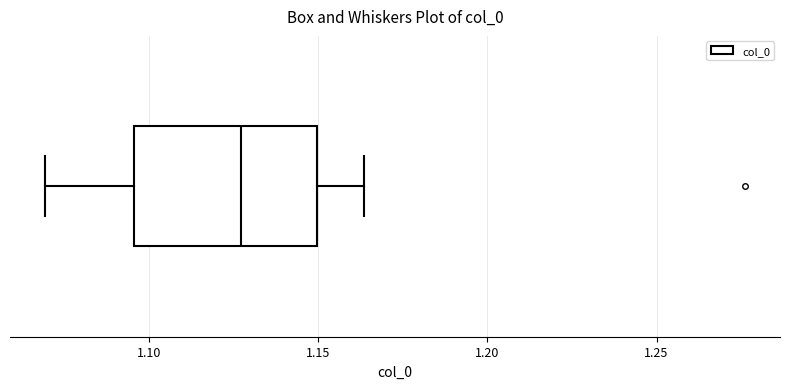

Transcribe this box plot: give where the median line is, the range the box spans, and where the two whiskers end, as read against the x-axis. The values are not printed on the chart, so give them approximately, as read against the axis.

median 1.125, box 1.095 to 1.150, whiskers 1.070 to 1.165